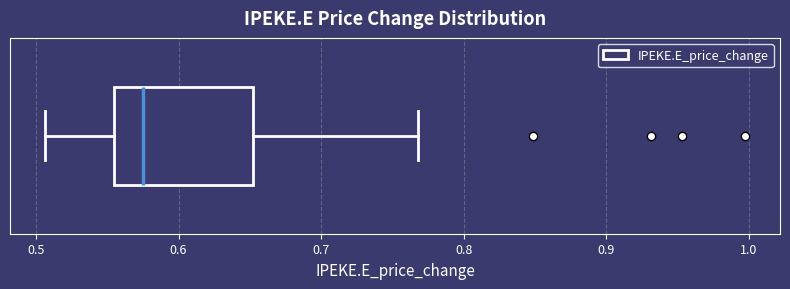

Where does the left whisker of the box end on the x-axis? The values are not printed on the chart, so give them approximately, as read against the axis.

0.51